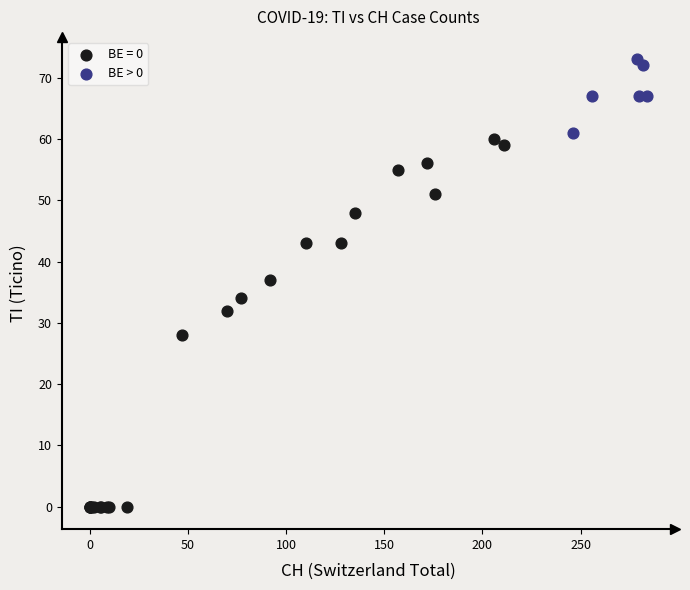

Which series contains the lowest Y value?

BE = 0